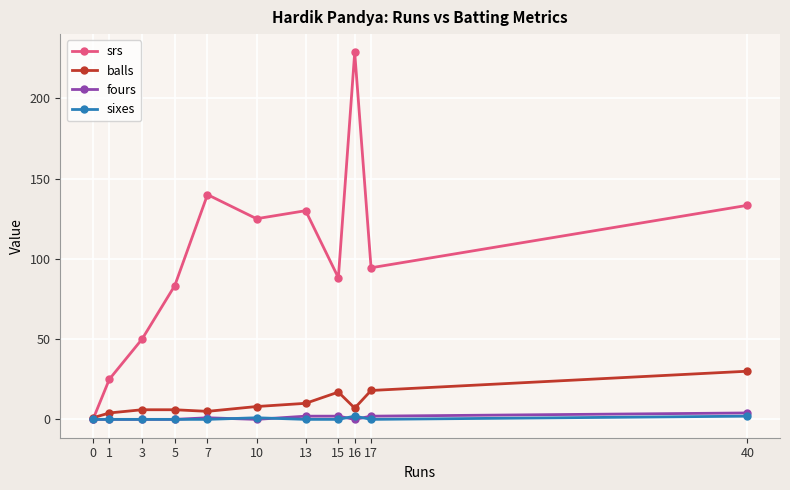

At which category is the sum across all series the highest?

16